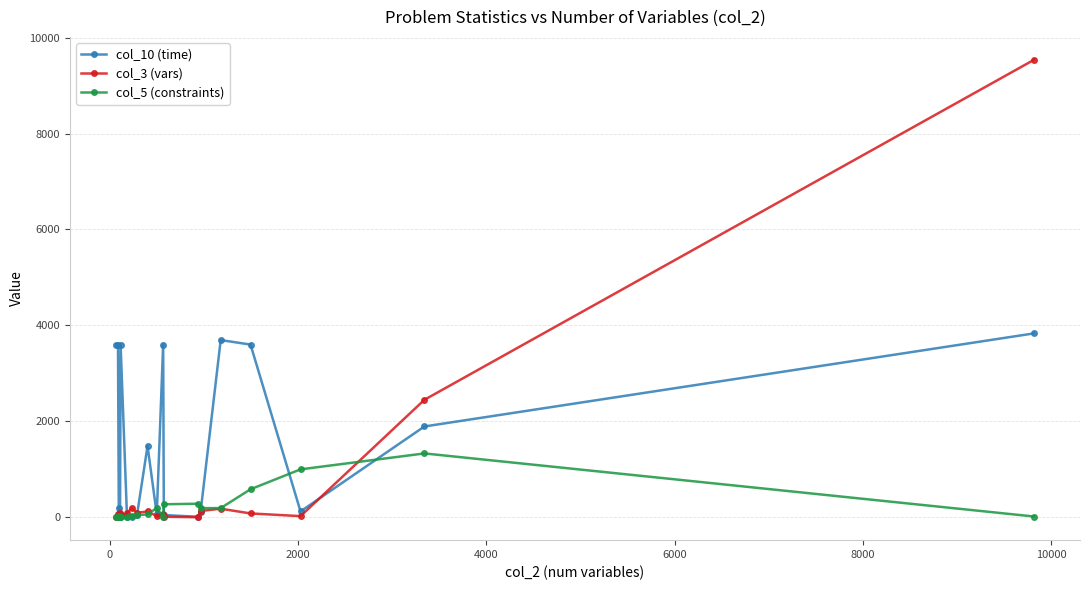

True or false: col_10 (time) and col_3 (vars) intersect in this chart.

True